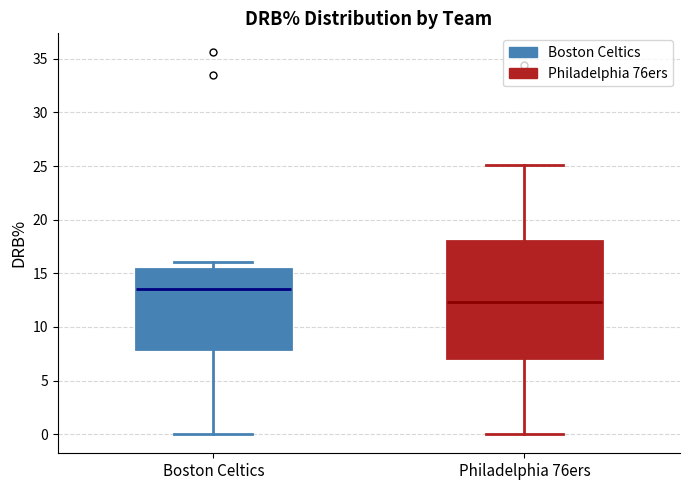

Which box is the tallest, from its lower edge to its upper edge?

Philadelphia 76ers